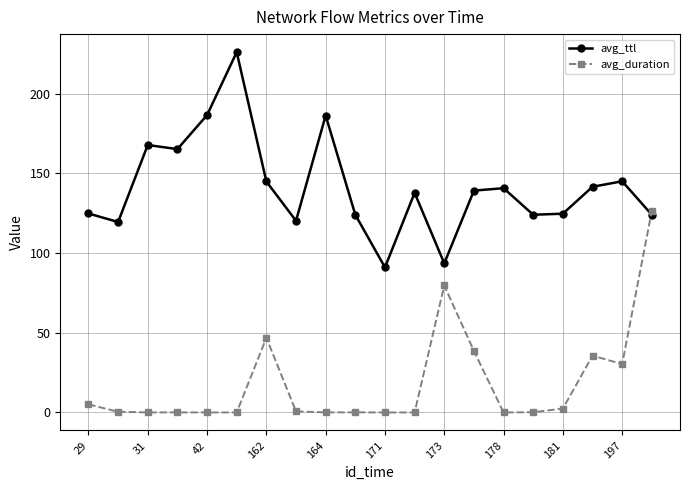

How many data points in avg_ttl are above 139?

10